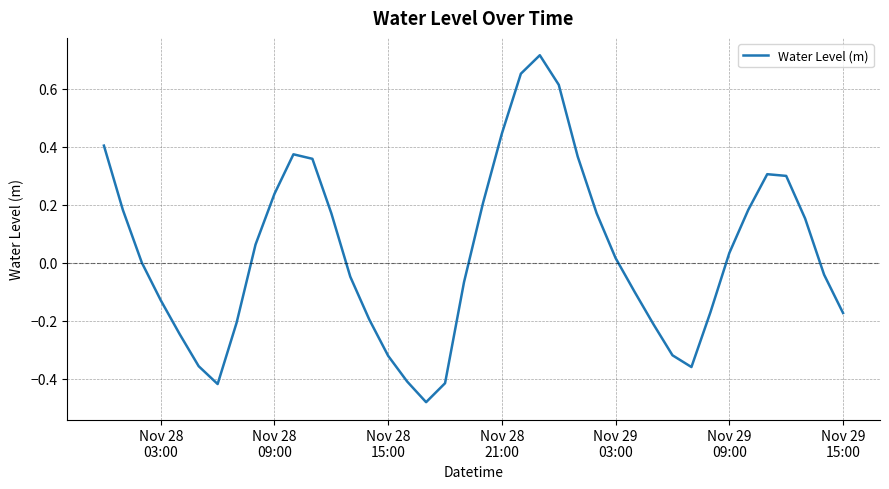

What is the difference between the maximum and minimum values?

1.2